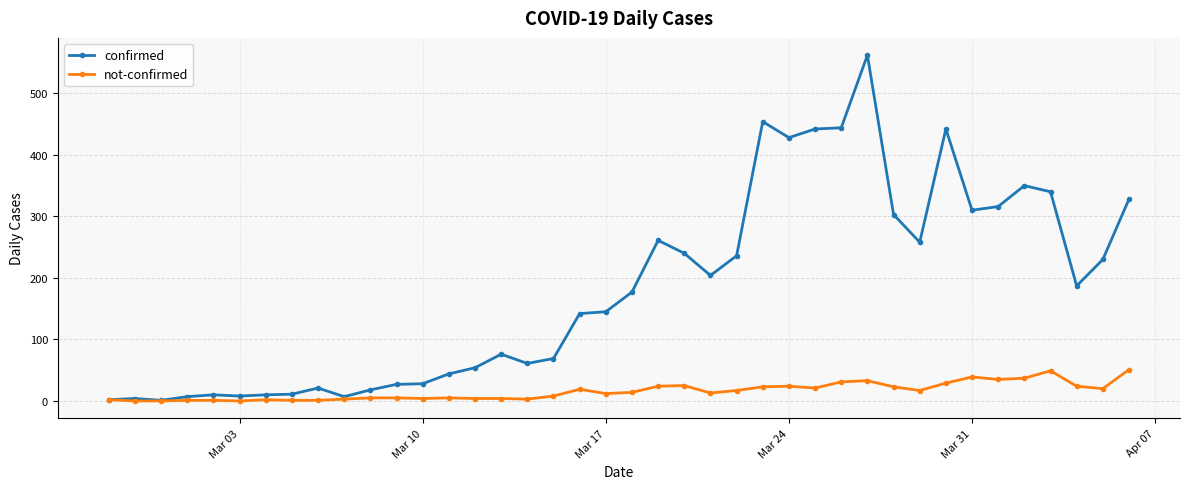

Which series has the widest spread of values?

confirmed